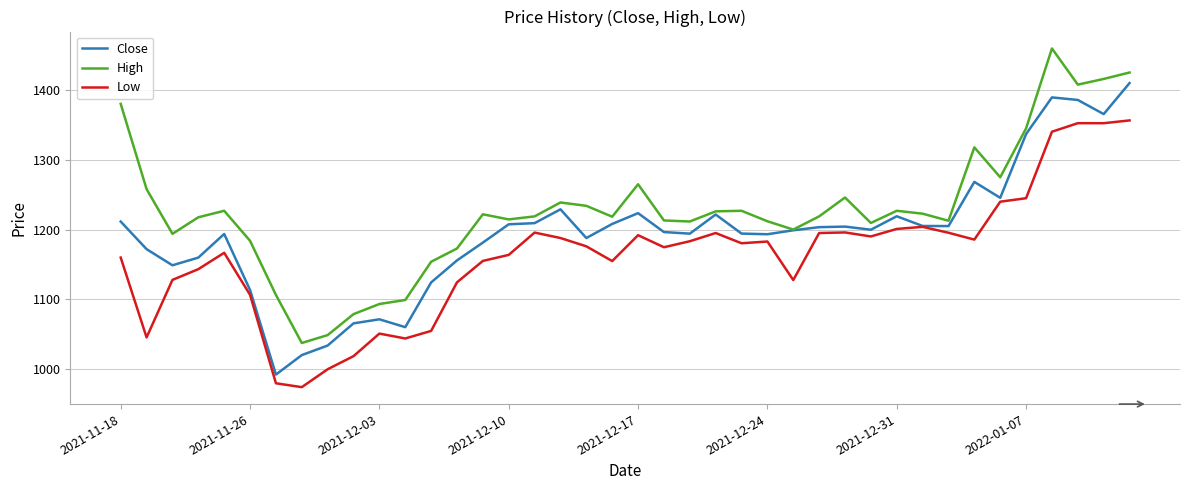

List the series in order of their peak value, lowest first.

Low, Close, High